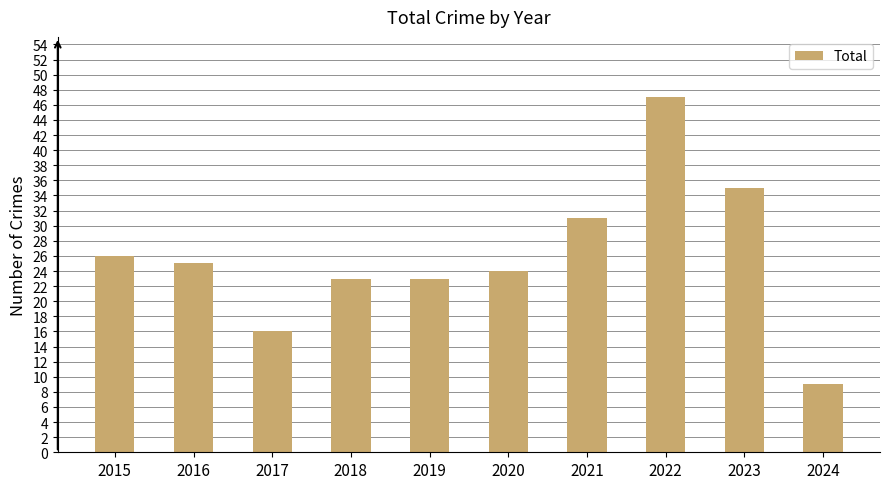

Reading left to right, transcribe all the data shown in this chart.

26	25	16	23	23	24	31	47	35	9